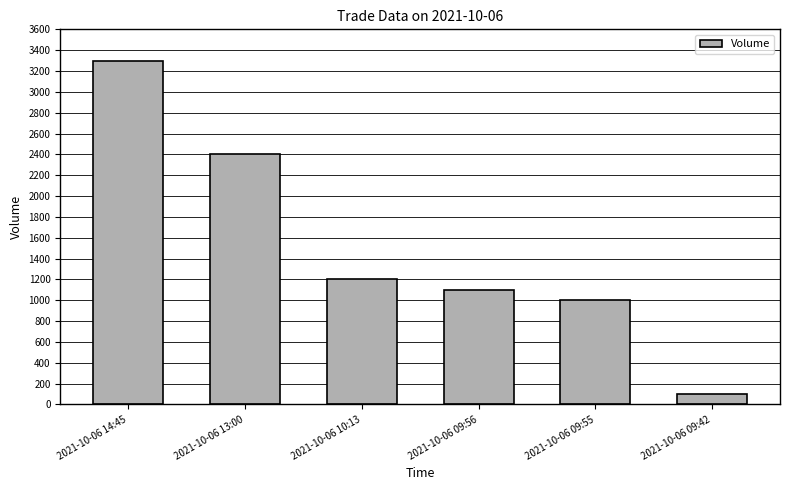

List the labels in order of value, largest first.

2021-10-06 14:45, 2021-10-06 13:00, 2021-10-06 10:13, 2021-10-06 09:56, 2021-10-06 09:55, 2021-10-06 09:42